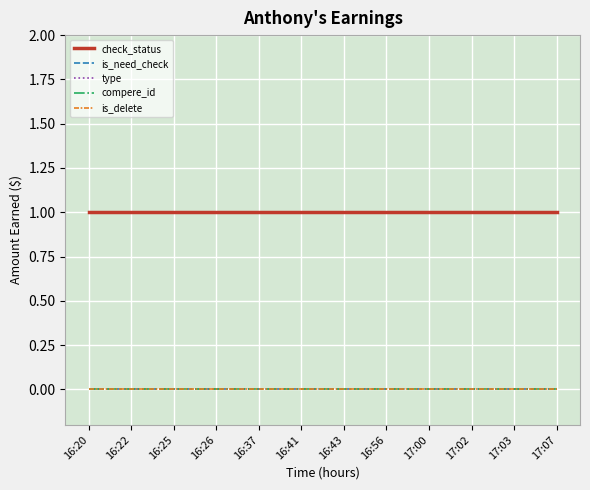

Does the chart have visible grid lines?

Yes